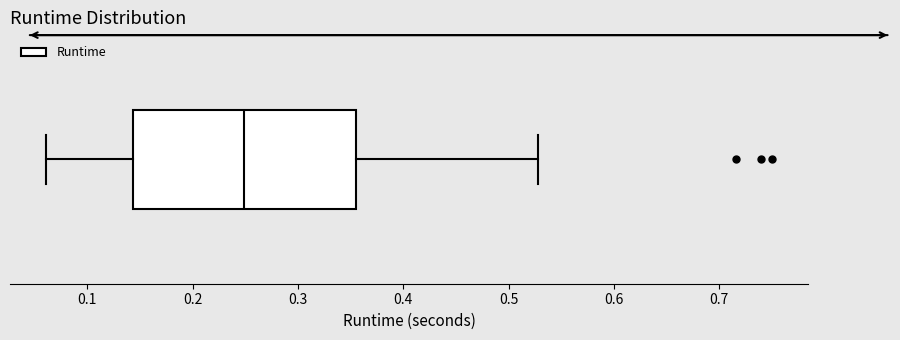

Read this box plot against the x-axis: the position of the median line, the range covered by the box, and the ends of both whiskers. The values are not printed on the chart, so give them approximately, as read against the axis.

median 0.25, box 0.14 to 0.35, whiskers 0.06 to 0.53